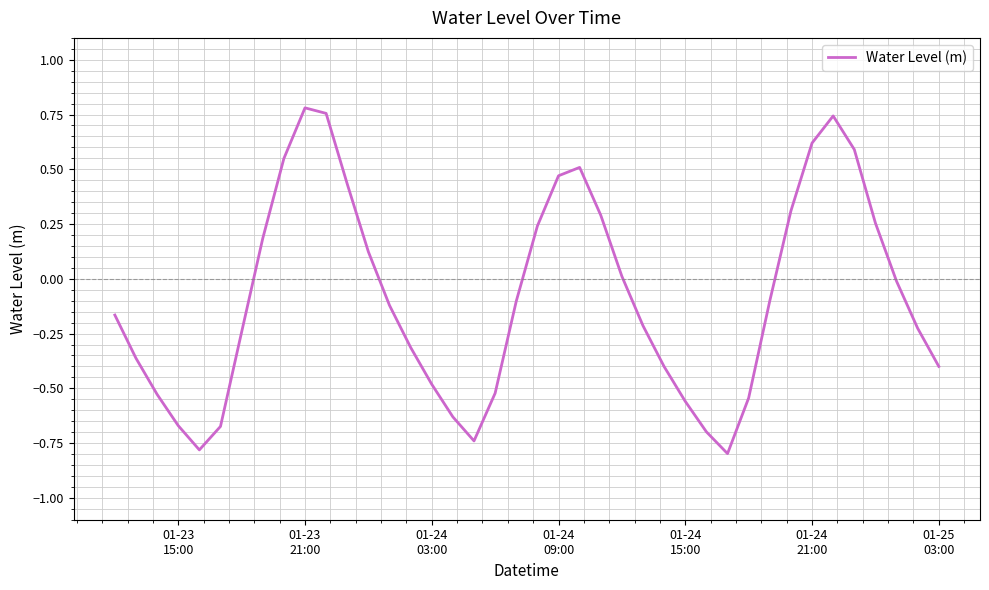

What is the difference between the maximum and minimum values?

1.6